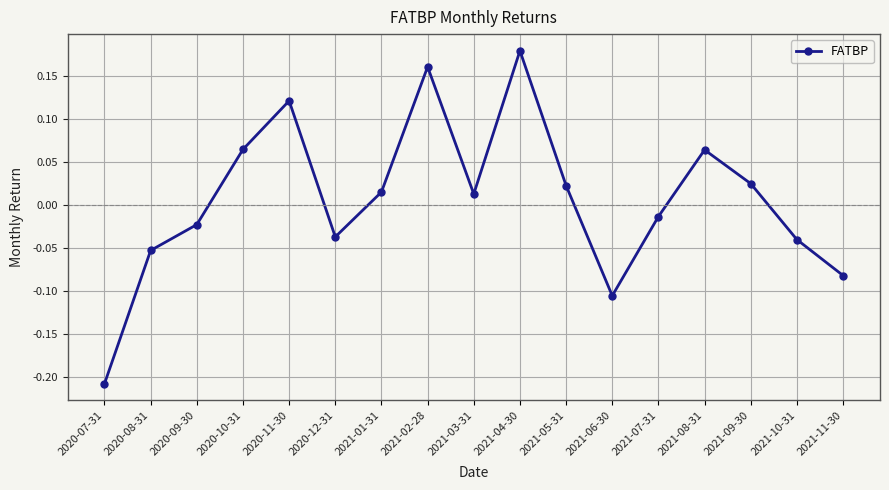

True or false: the data has more than 0 interior local peaks.

True